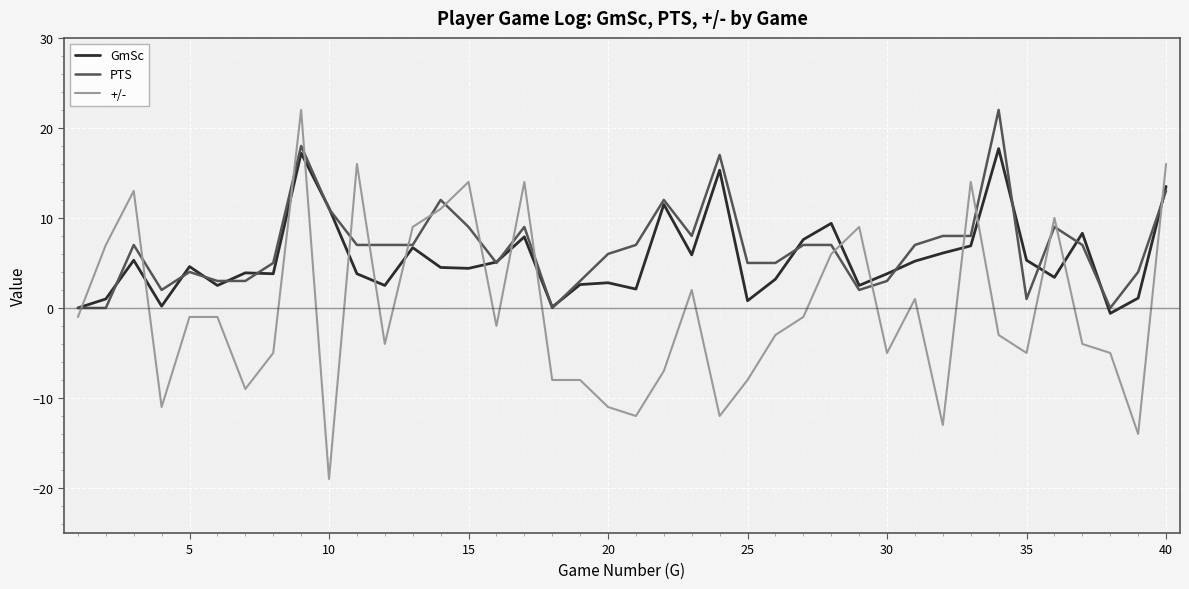

What is the minimum value shown in the chart?

-19.0